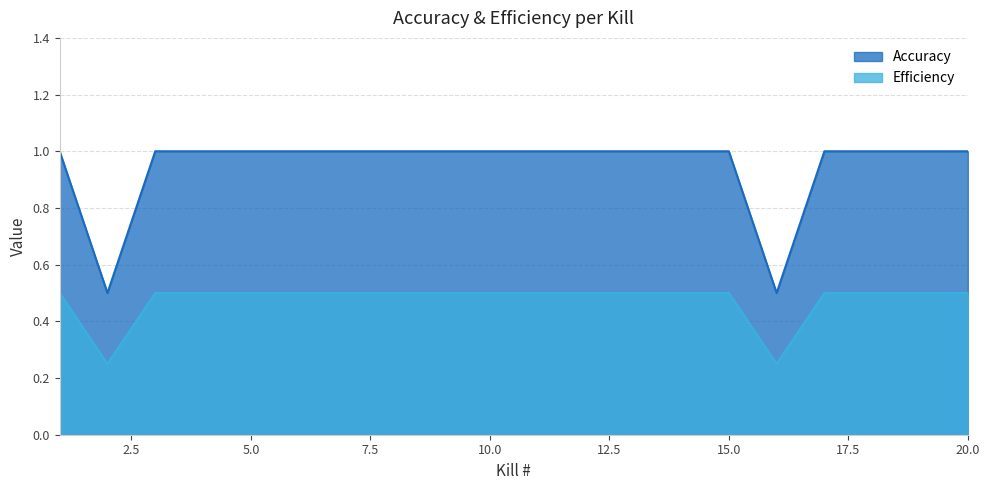

What are all the series names shown in the legend?

Accuracy, Efficiency